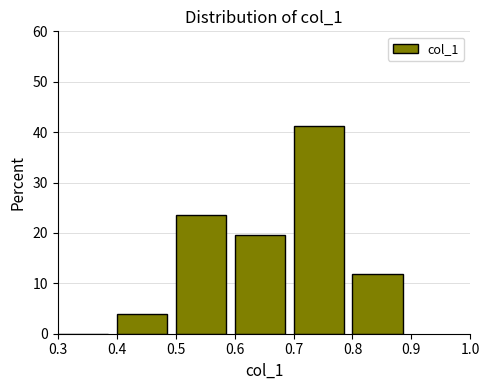

Reading left to right, transcribe this chart: for each bar, give the range it covers on the x-axis and its height. The values are not printed on the chart, so give them approximately, as read against the axis.

0.3 to 0.4: 0
0.4 to 0.5: 4
0.5 to 0.6: 24
0.6 to 0.7: 20
0.7 to 0.8: 41
0.8 to 0.9: 12